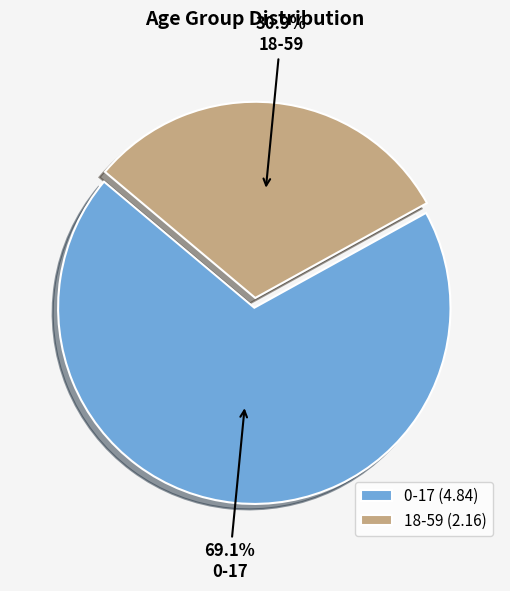

Which slice is the largest?

0-17